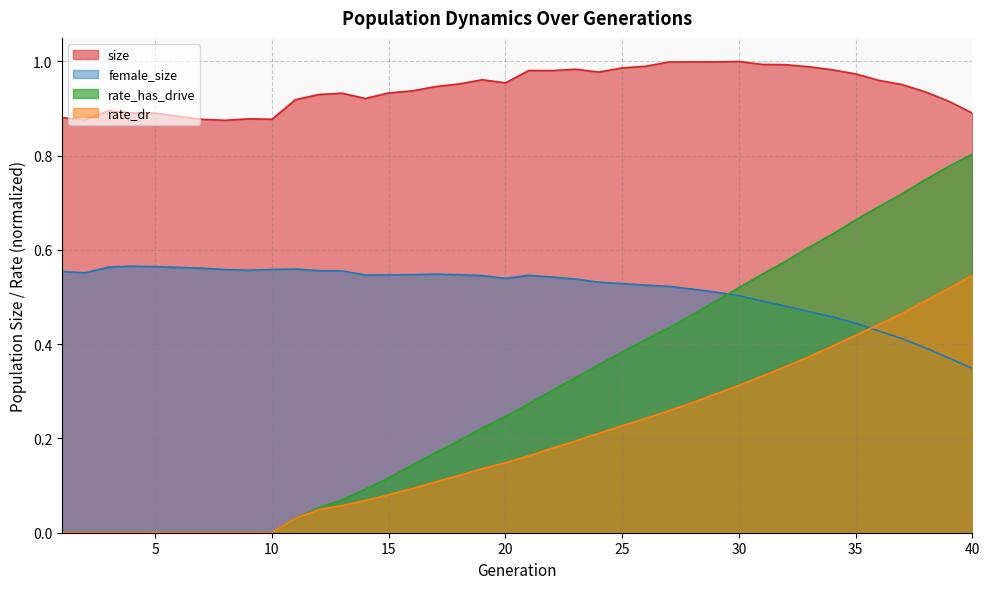

True or false: rate_dr and female_size cross at least once.

True